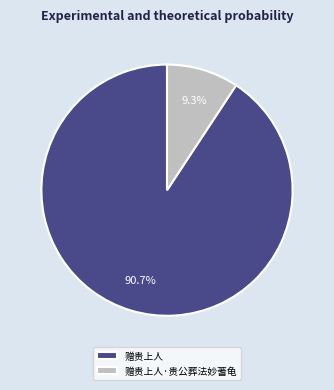

To the nearest percent, what portion does 赠贵上人·贵公葬法妙蓍龟 represent?

9%